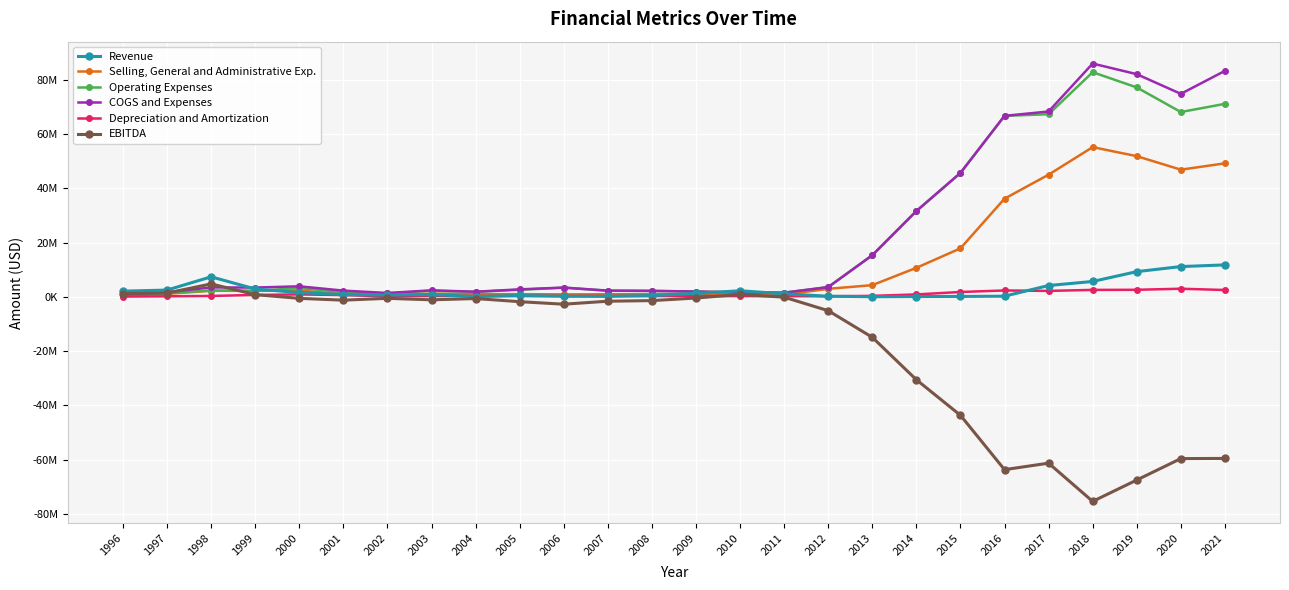

What are all the series names shown in the legend?

Revenue, Selling, General and Administrative Exp., Operating Expenses, COGS and Expenses, Depreciation and Amortization, EBITDA